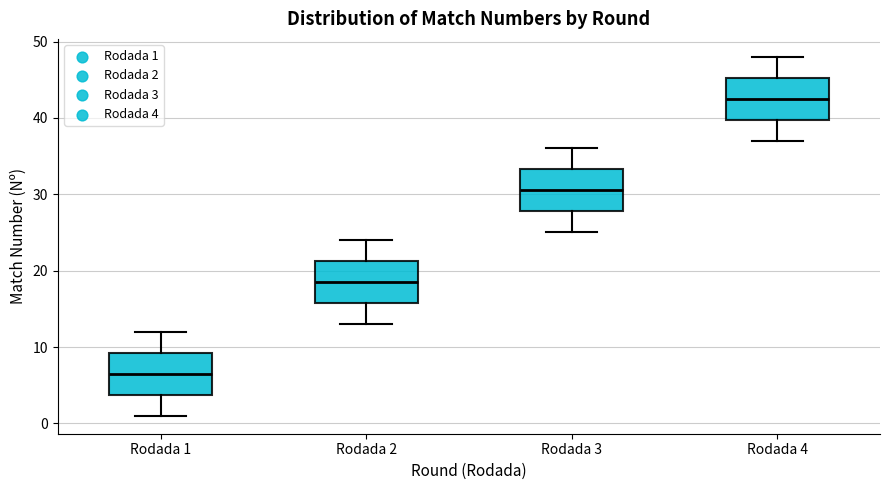

Which box's median line is the lowest?

Rodada 1